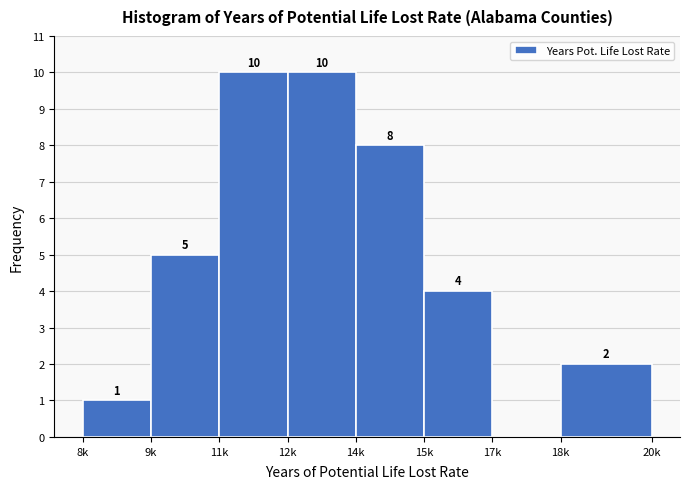

Reading right to left, what are all the values shown in this chart?

18k=2	17k=0	15k=4	14k=8	12k=10	11k=10	9k=5	8k=1